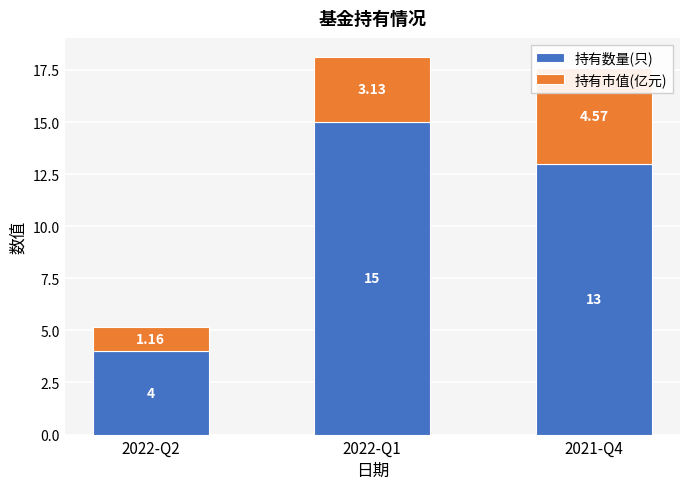

List the labels in order of 持有市值(亿元) value, largest first.

2021-Q4, 2022-Q1, 2022-Q2